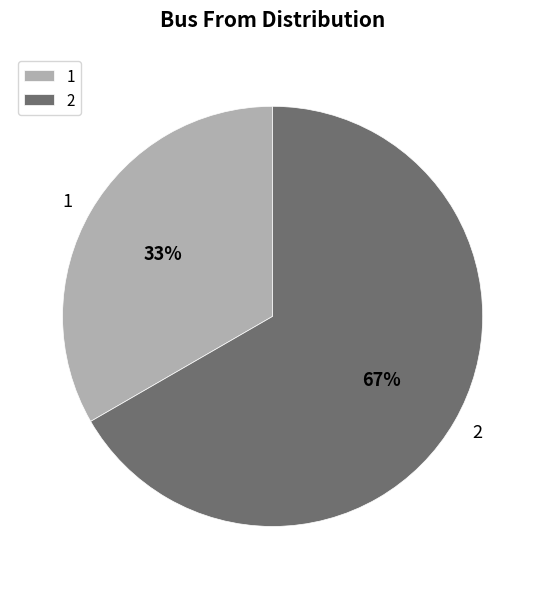

True or false: 1 accounts for 33% of the total.

True